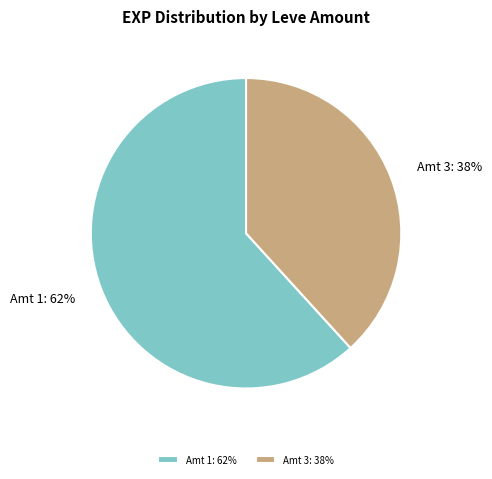

Is the sum of Amt 1: 62% and Amt 3: 38% greater than half?

Yes